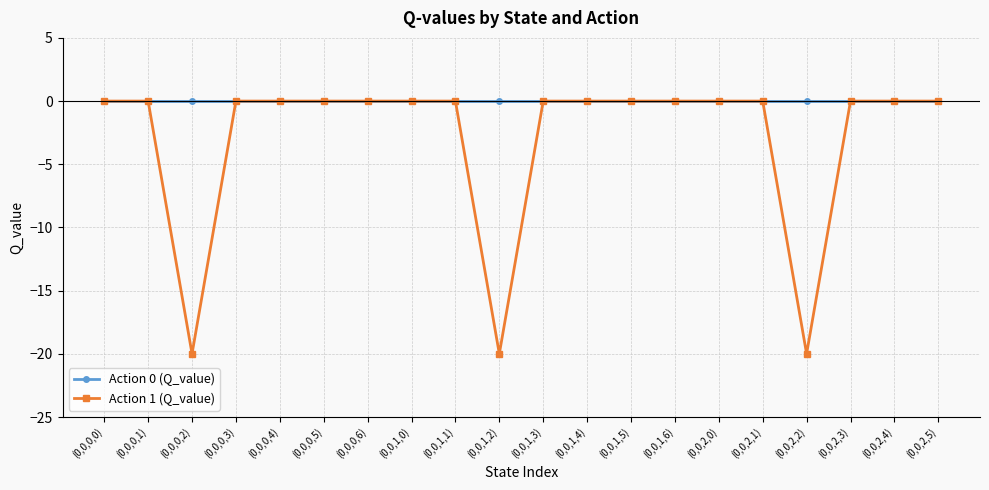

What is the average value of the Action 1 (Q_value) series?

-3.0